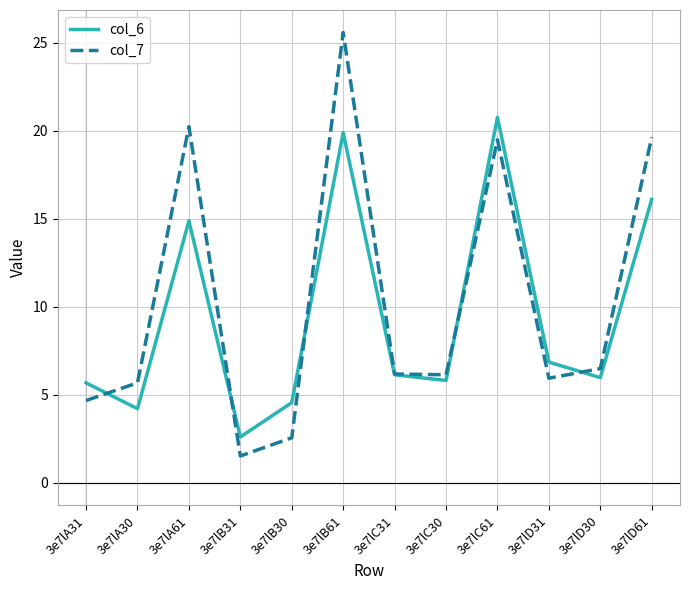

Rank the series by their maximum value, from highest to lowest.

col_7, col_6